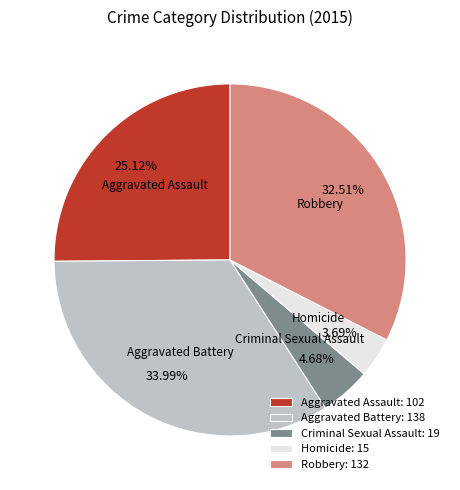

Is there a majority slice in this chart?

No